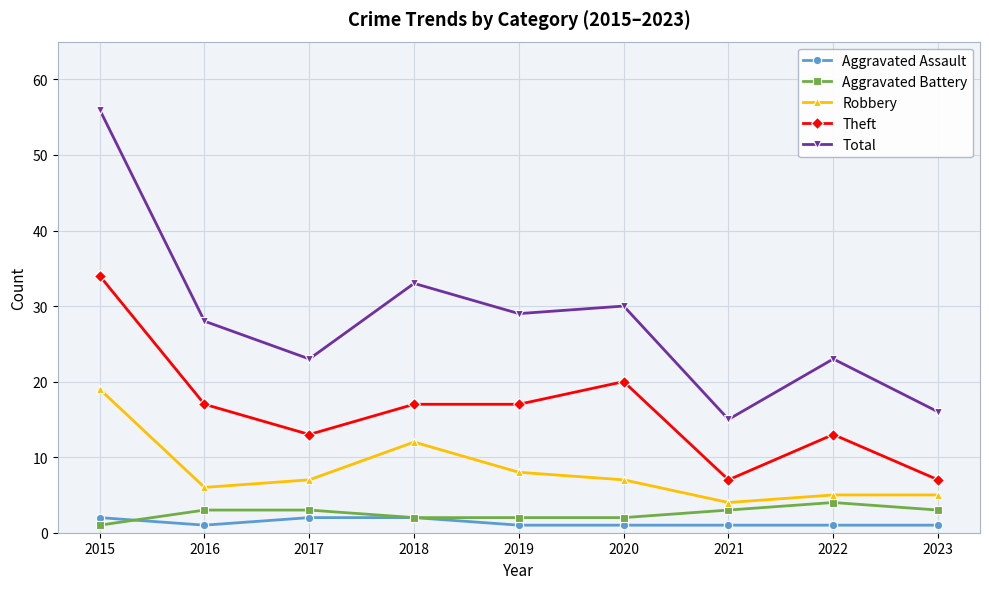

Reading left to right, what are all the values shown in this chart?

Aggravated Assault: 2015=2	2016=1	2017=2	2018=2	2019=1	2020=1	2021=1	2022=1	2023=1
Aggravated Battery: 2015=1	2016=3	2017=3	2018=2	2019=2	2020=2	2021=3	2022=4	2023=3
Robbery: 2015=19	2016=6	2017=7	2018=12	2019=8	2020=7	2021=4	2022=5	2023=5
Theft: 2015=34	2016=17	2017=13	2018=17	2019=17	2020=20	2021=7	2022=13	2023=7
Total: 2015=56	2016=28	2017=23	2018=33	2019=29	2020=30	2021=15	2022=23	2023=16